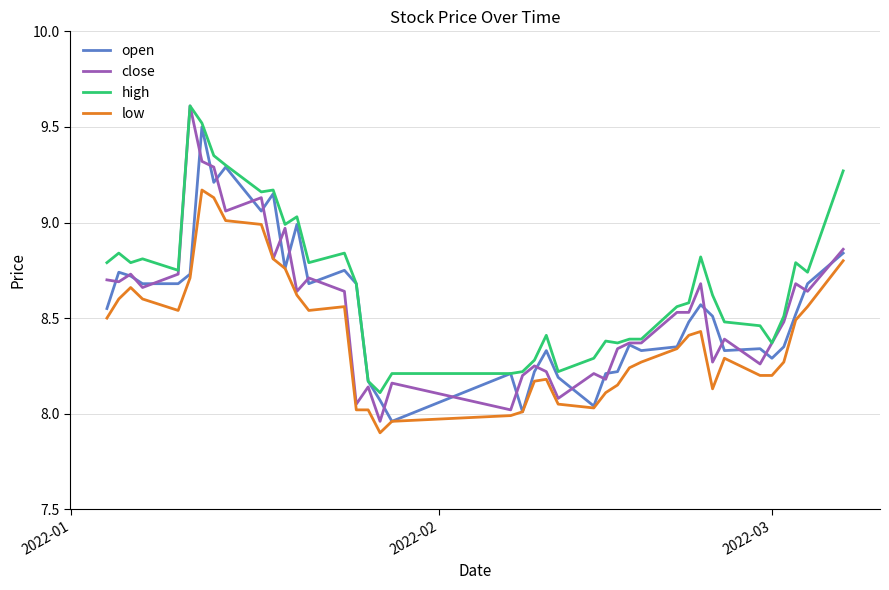

What is the lowest value of the low series?

7.9